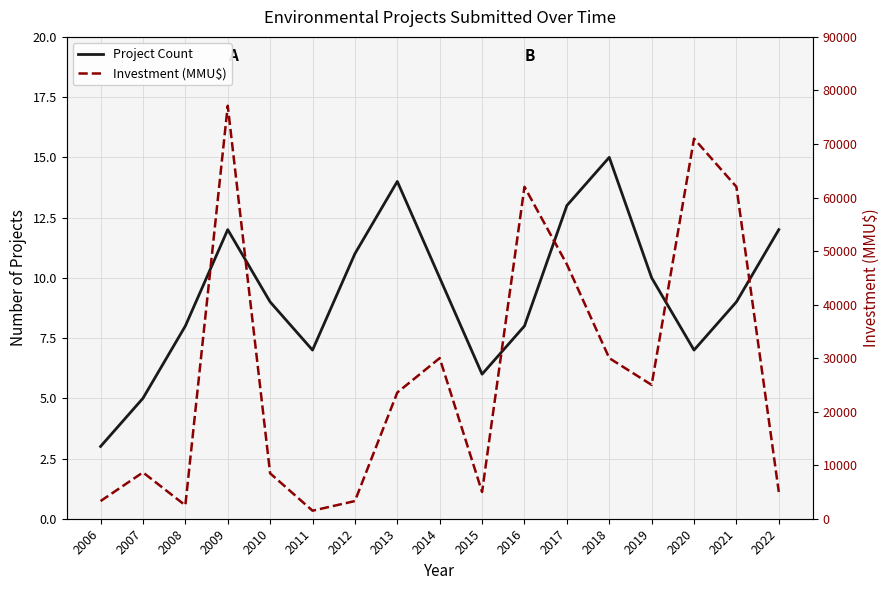

How many data points in Project Count are less than 9?

7